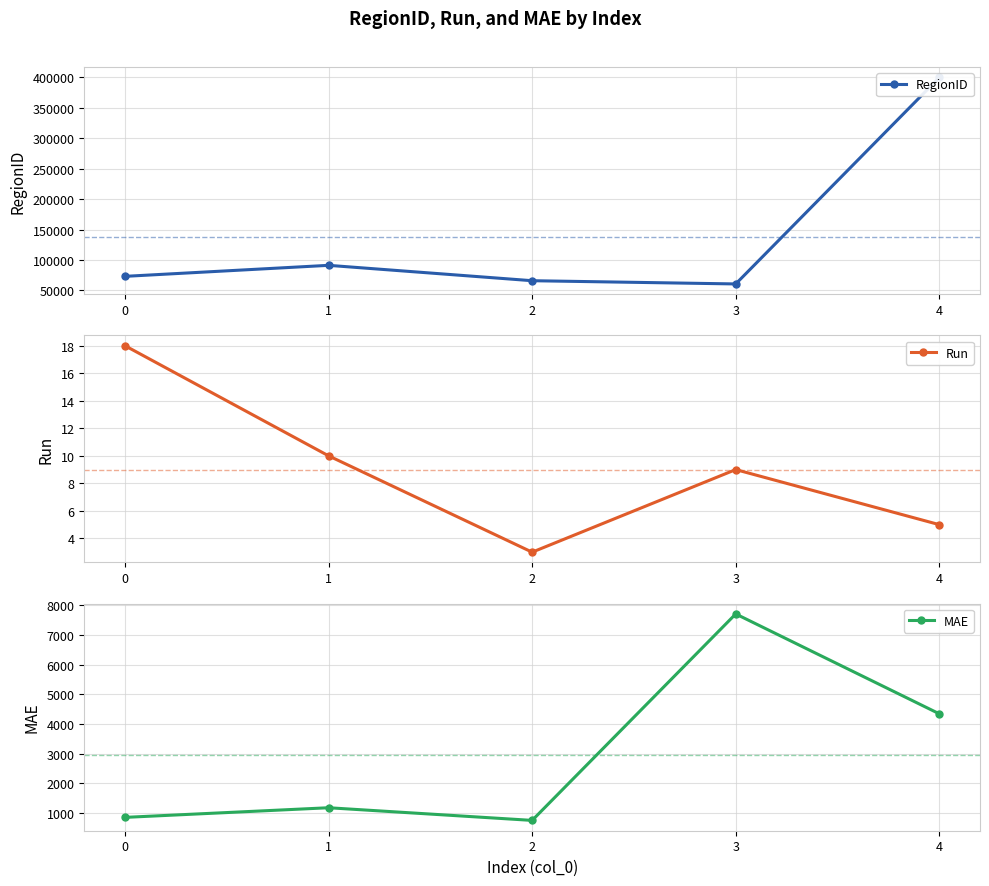

How many data points in RegionID are above 73177?

2